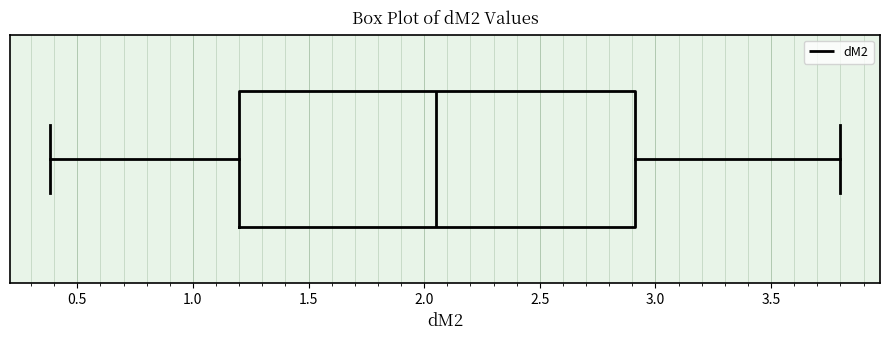

Where does the median line of the box sit on the x-axis? The values are not printed on the chart, so give them approximately, as read against the axis.

2.05